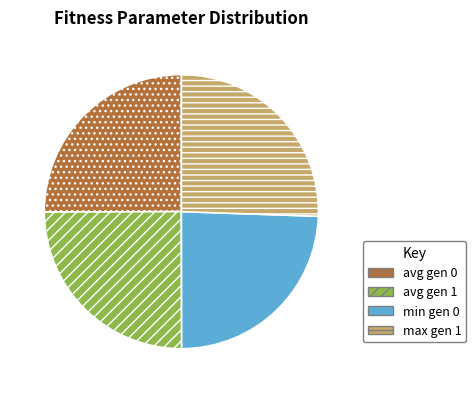

Does max gen 1 represent more than half of the total?

No